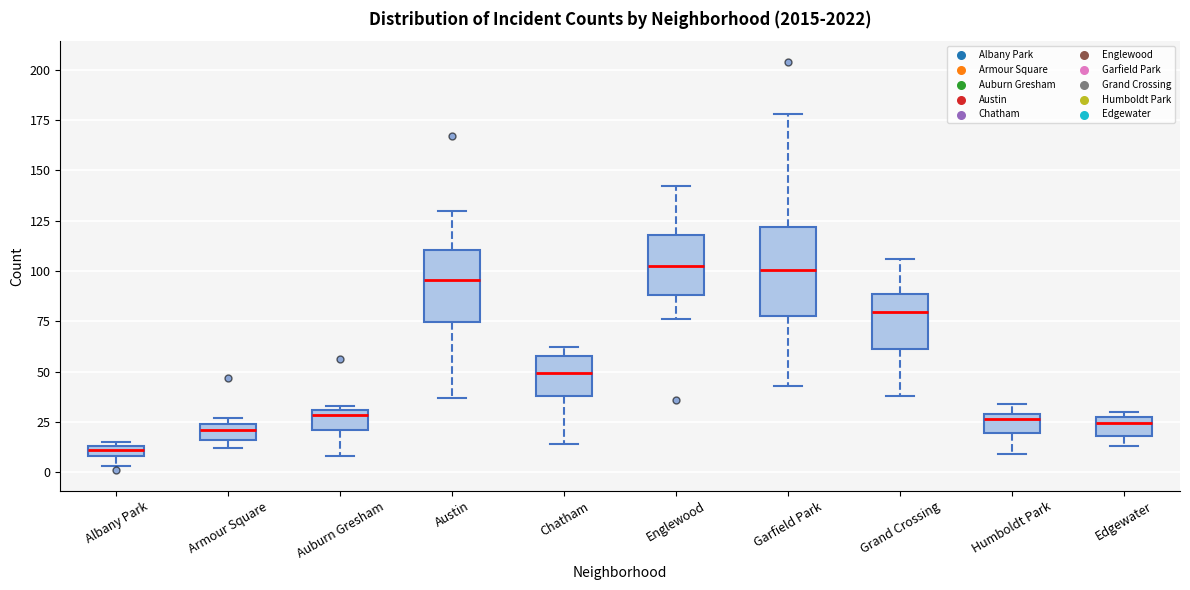

Comparing the boxes themselves (not the whiskers), which one is the tallest?

Garfield Park